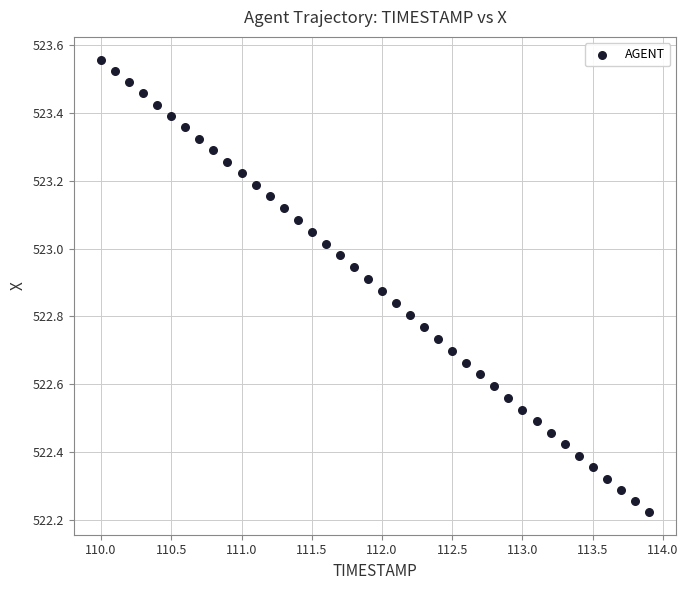

What is the range of X values (max minus min)?

3.9